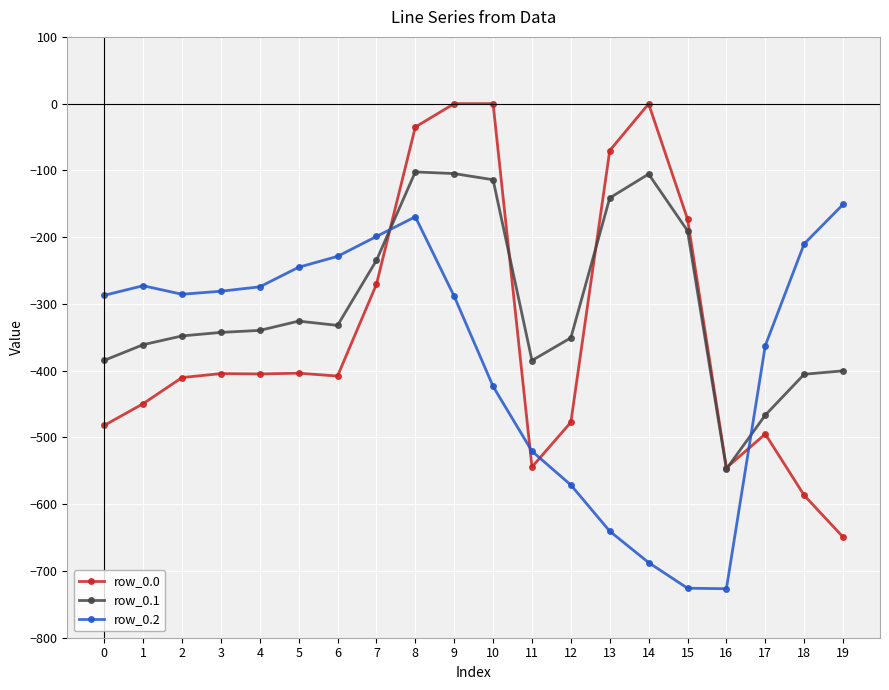

What is the value of the row_0.0 point at the 1st from the left?

-482.0